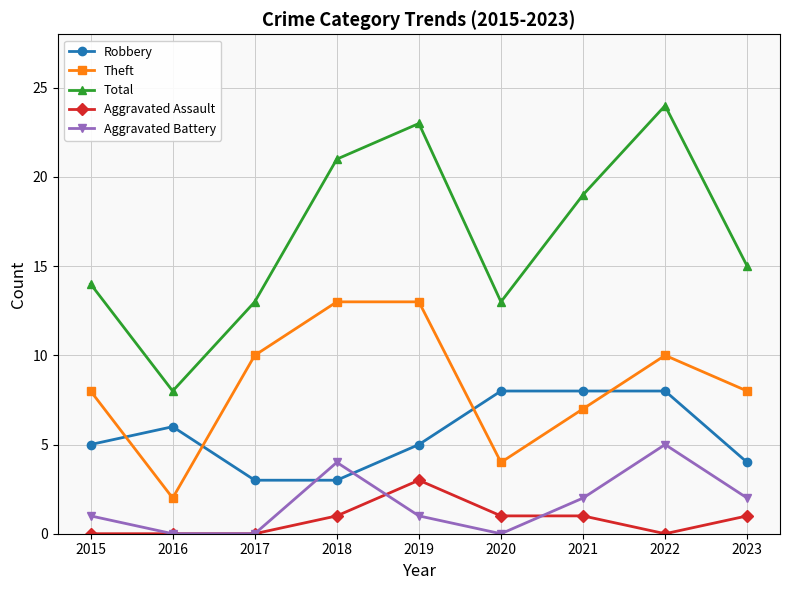

Which label corresponds to the largest value in the chart?

2022